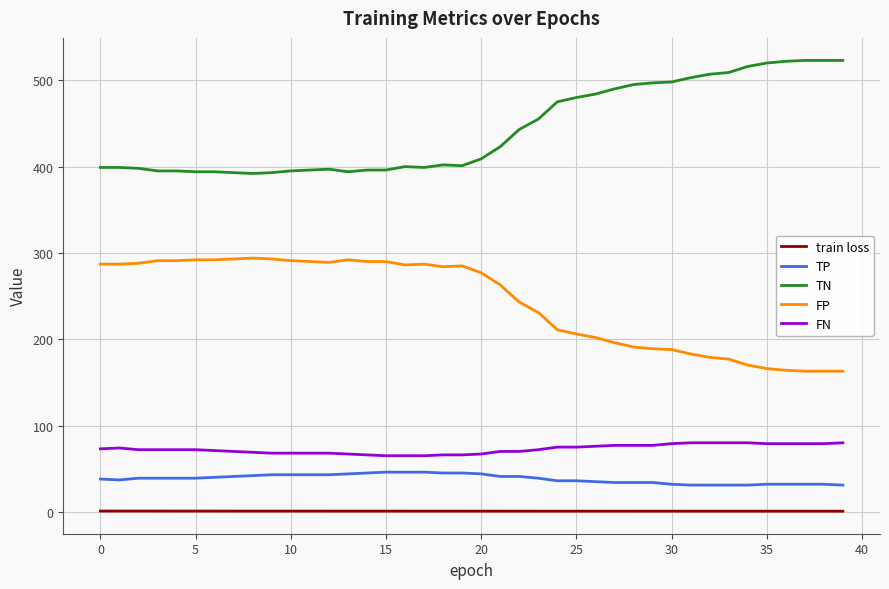

Does the chart have visible grid lines?

Yes